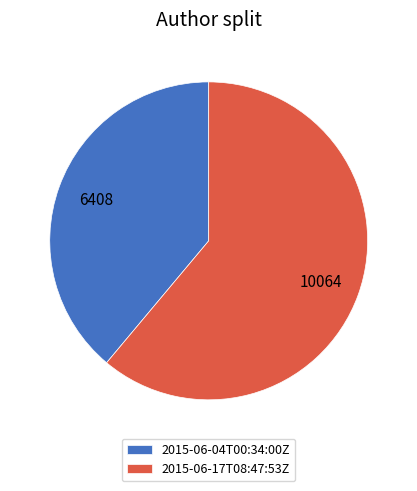

Combined, do 2015-06-04T00:34:00Z and 2015-06-17T08:47:53Z account for over 50%?

Yes